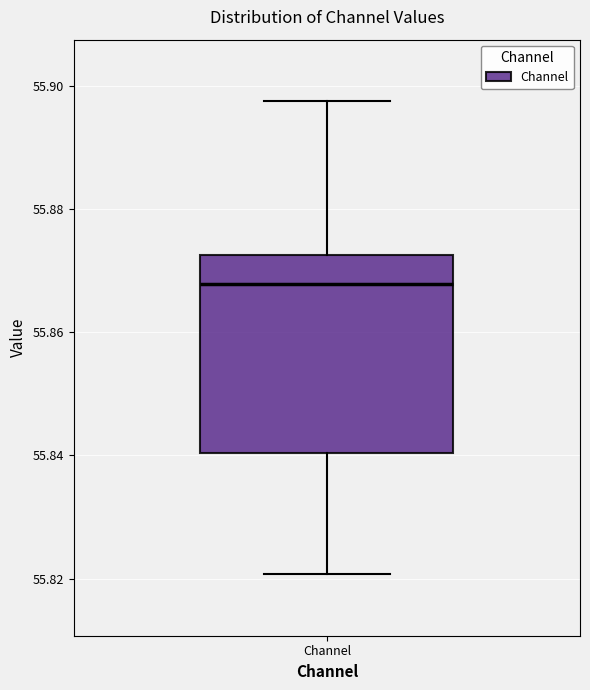

Where does the median line of the box for Channel sit on the y-axis? The values are not printed on the chart, so give them approximately, as read against the axis.

55.868